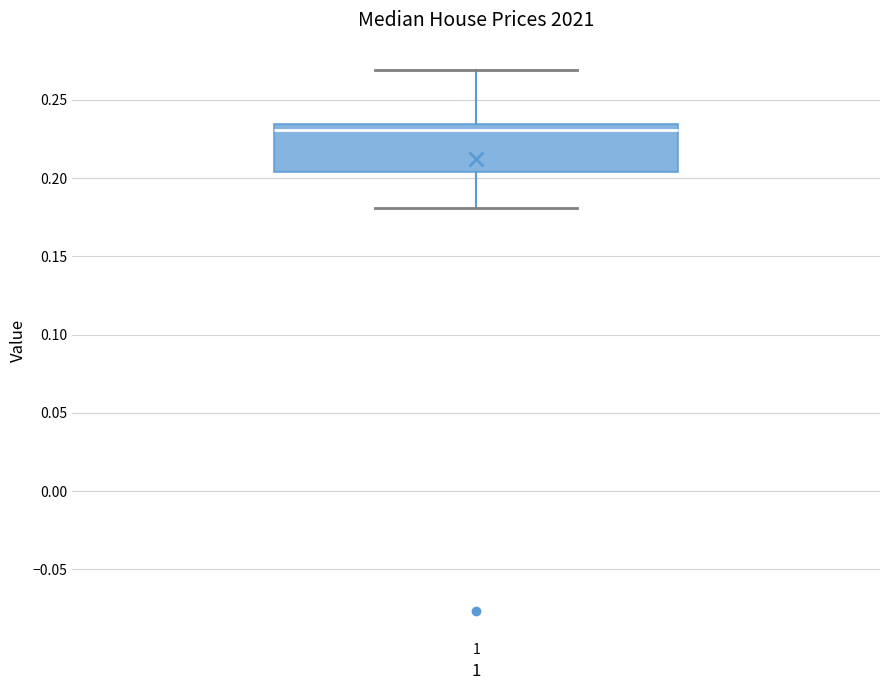

Where does the median line of the box at x = 1 sit on the y-axis? The values are not printed on the chart, so give them approximately, as read against the axis.

0.230